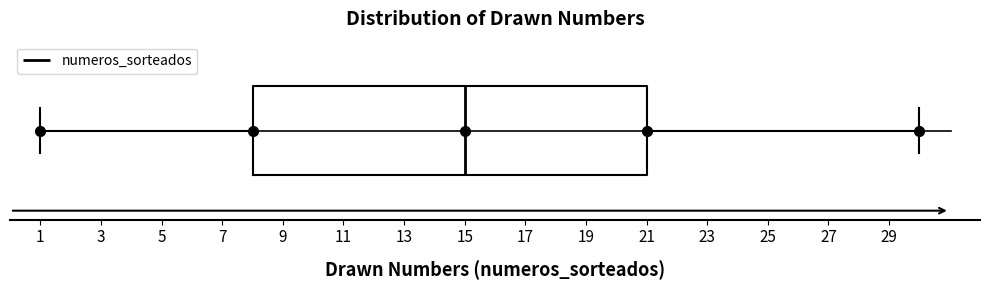

Transcribe this box plot: give where the median line is, the range the box spans, and where the two whiskers end, as read against the x-axis. The values are not printed on the chart, so give them approximately, as read against the axis.

median 15, box 8 to 21, whiskers 1 to 30